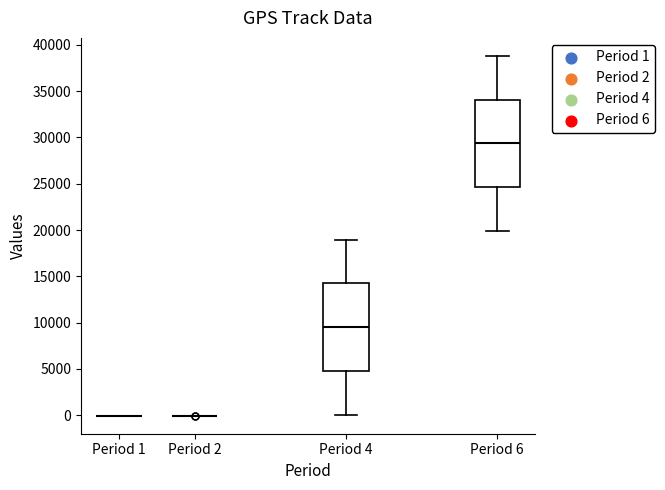

Reading left to right, transcribe this box plot: for each box, give where its median line is, the range the box spans, and where its two whiskers end, as read against the y-axis. The values are not printed on the chart, so give them approximately, as read against the axis.

Period 1: box collapsed to a line at 0, whiskers 0 to 0
Period 2: box collapsed to a line at 0, whiskers 0 to 0
Period 4: median 9500, box 5000 to 14000, whiskers 0 to 19000
Period 6: median 29500, box 24500 to 34000, whiskers 20000 to 39000